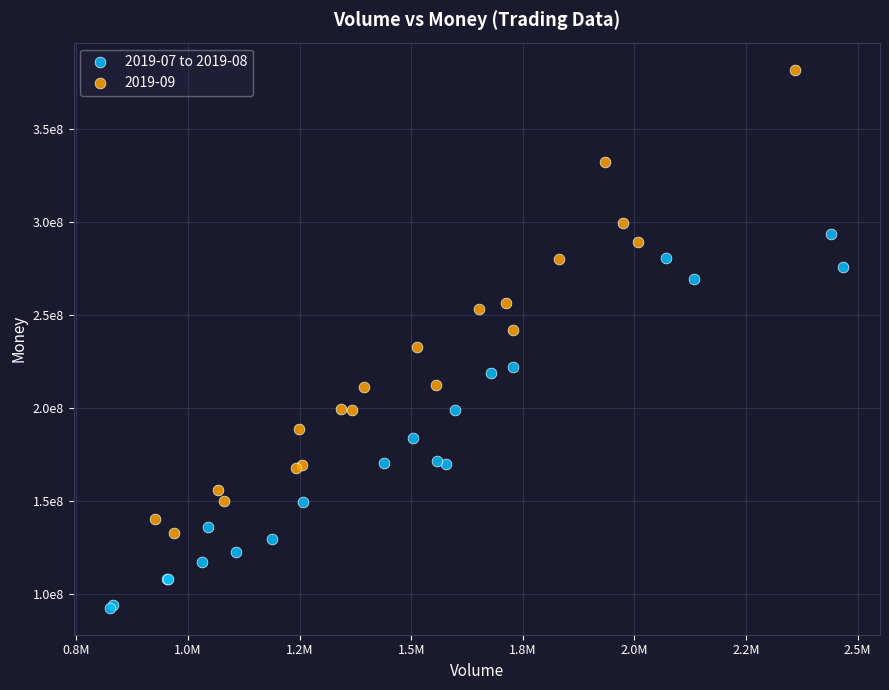

What are all the series names shown in the legend?

2019-07 to 2019-08, 2019-09